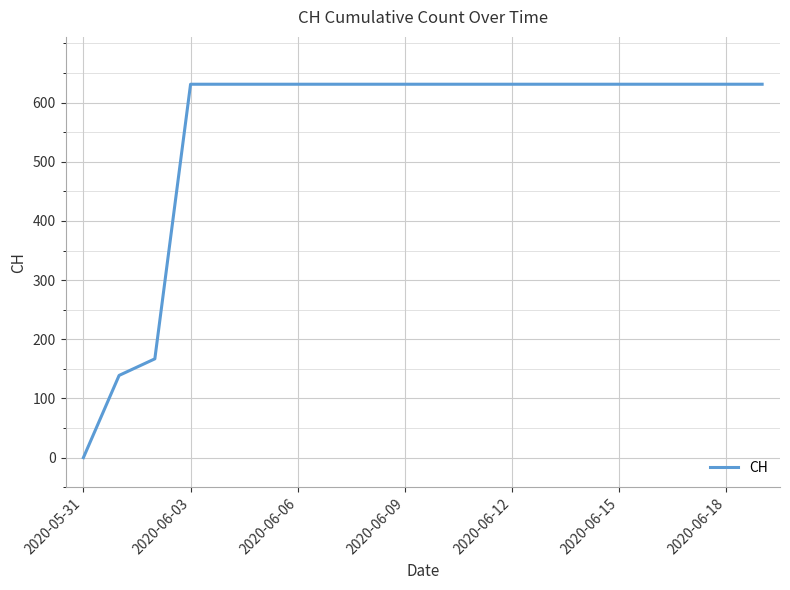

What is the maximum value shown in the chart?

631